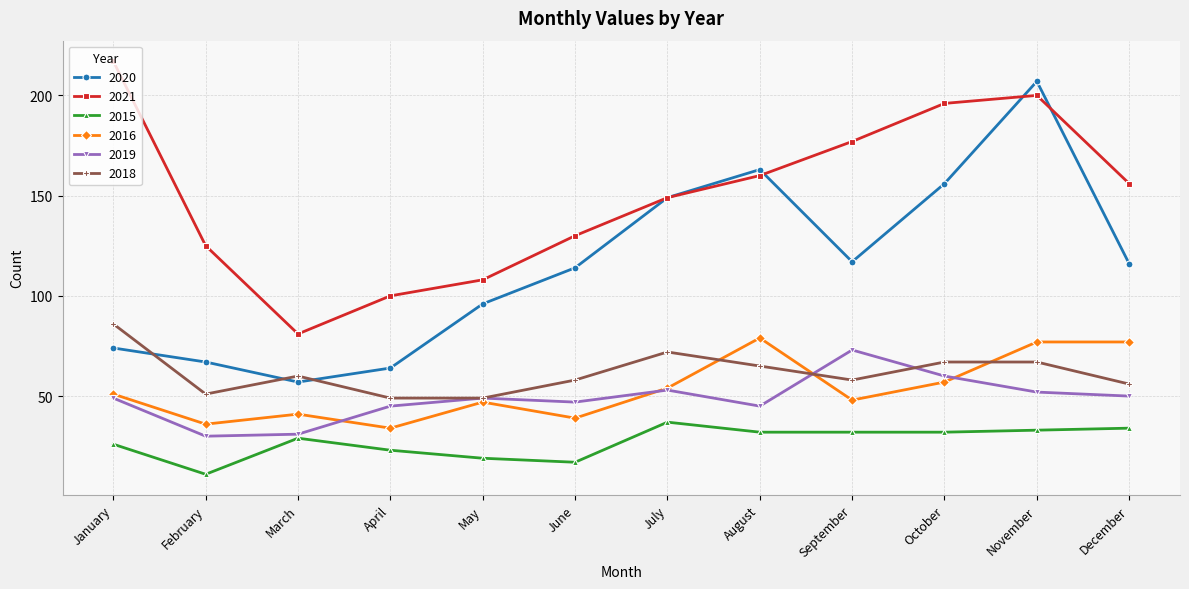

How many interior local peaks does the 2020 series have?

2